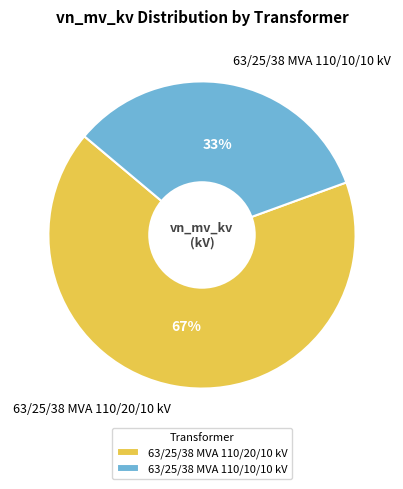

Approximately how many times larger is the value at 63/25/38 MVA 110/10/10 kV compared to 63/25/38 MVA 110/20/10 kV?

0.5